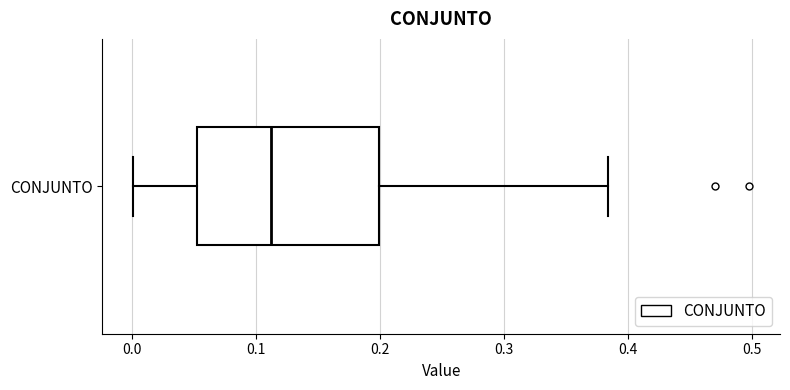

Transcribe this box plot: give where the median line is, the range the box spans, and where the two whiskers end, as read against the x-axis. The values are not printed on the chart, so give them approximately, as read against the axis.

median 0.11, box 0.05 to 0.20, whiskers 0.00 to 0.38